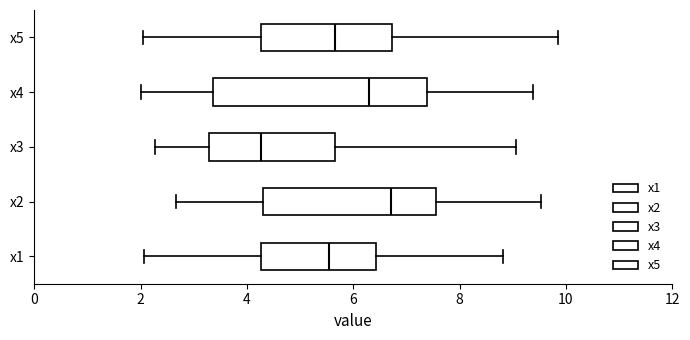

Where is the right edge of the box for x1 on the x-axis? The values are not printed on the chart, so give them approximately, as read against the axis.

6.4